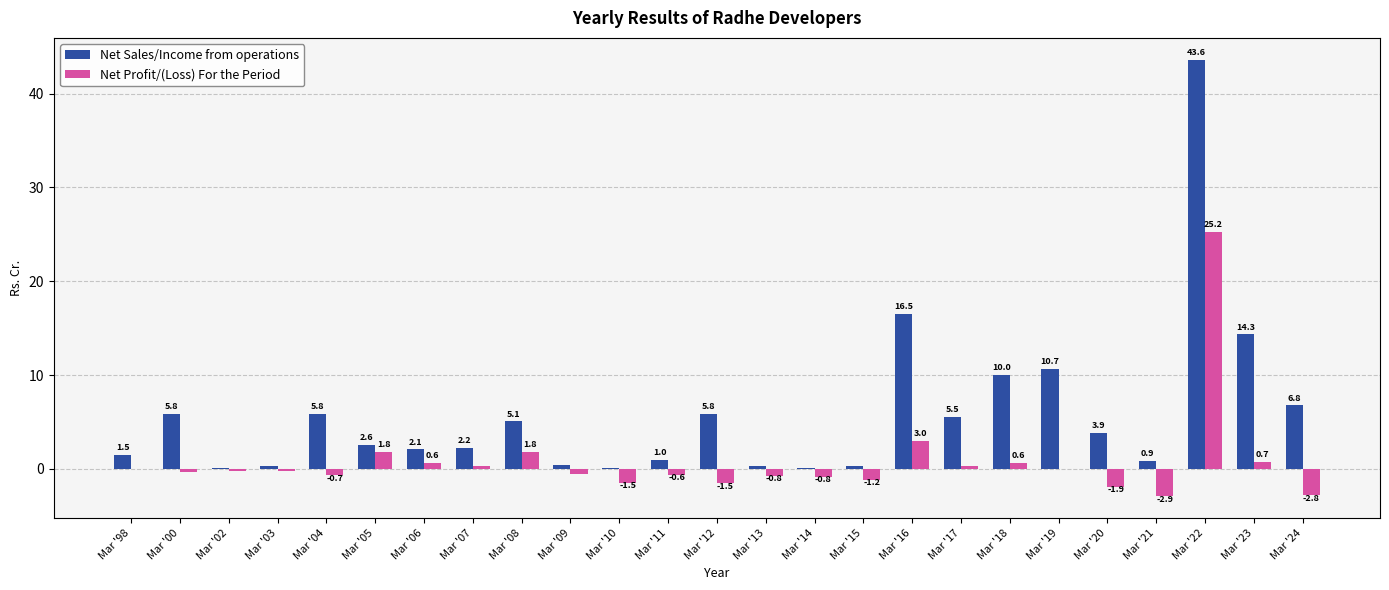

True or false: Net Sales/Income from operations has a value of 10.7 at Mar '19.

True